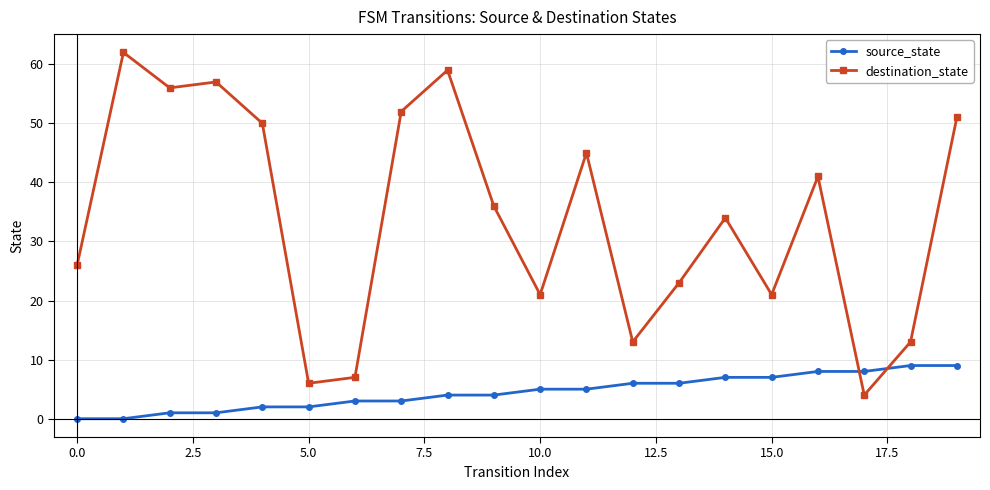

Rank the series by their average value, from highest to lowest.

destination_state, source_state